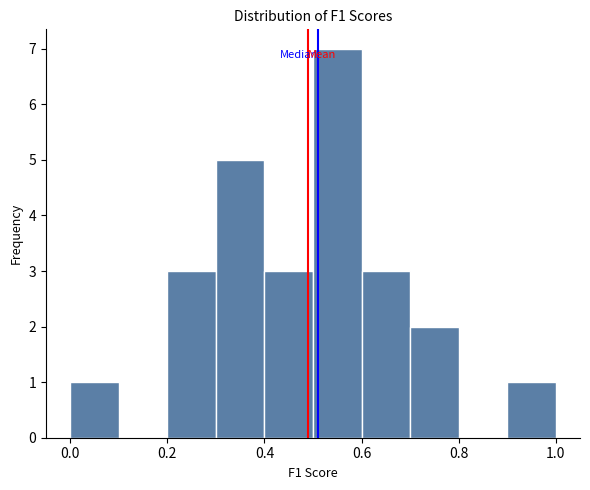

Reading left to right, list every bar in this chart as the range it spans on the x-axis followed by its height. The values are not printed on the chart, so give them approximately, as read against the axis.

0.0 to 0.1: 1
0.1 to 0.2: 0
0.2 to 0.3: 3
0.3 to 0.4: 5
0.4 to 0.5: 3
0.5 to 0.6: 7
0.6 to 0.7: 3
0.7 to 0.8: 2
0.8 to 0.9: 0
0.9 to 1.0: 1